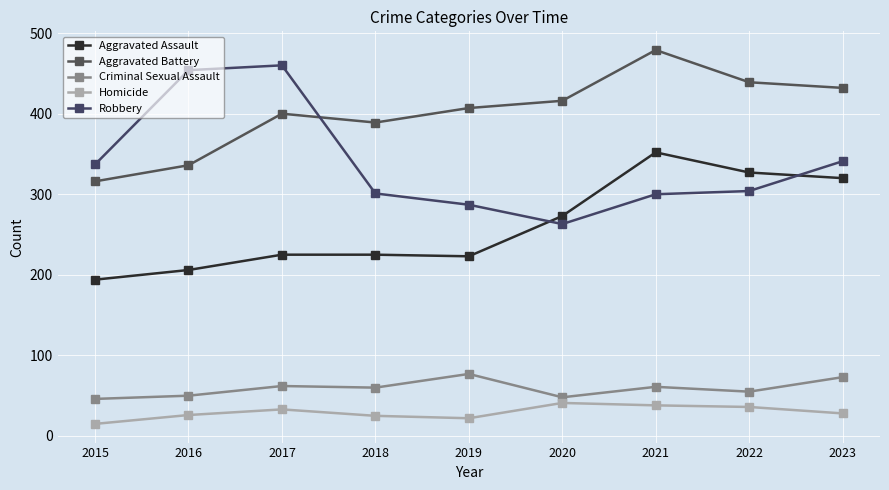

How many data points in Criminal Sexual Assault are less than 60?

4